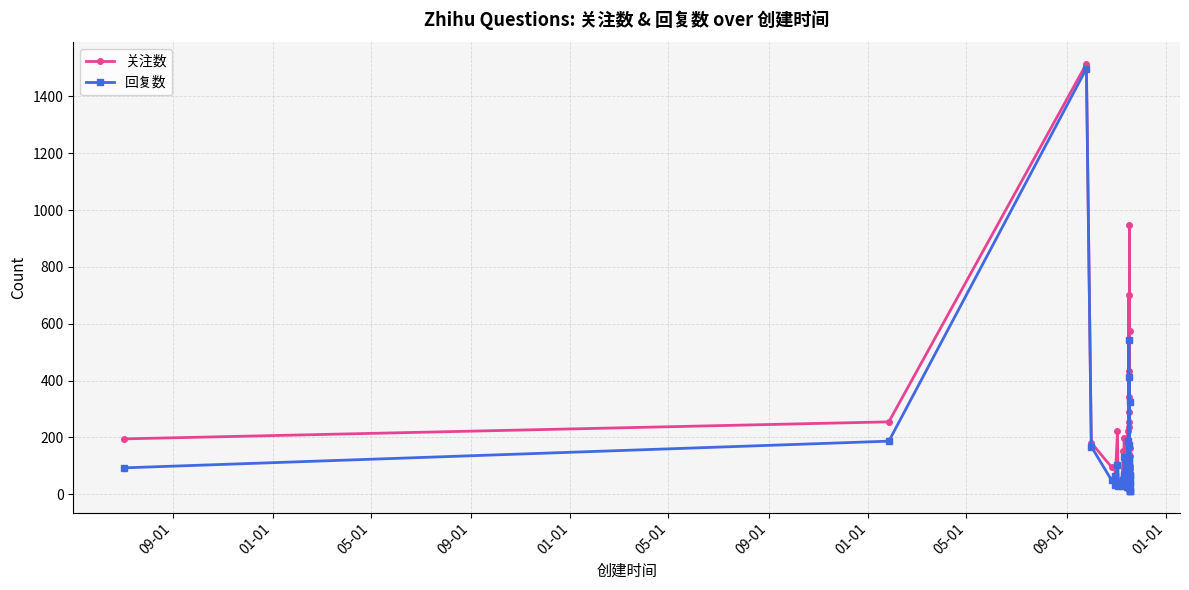

True or false: 关注数 has more than 2 interior local peaks.

True